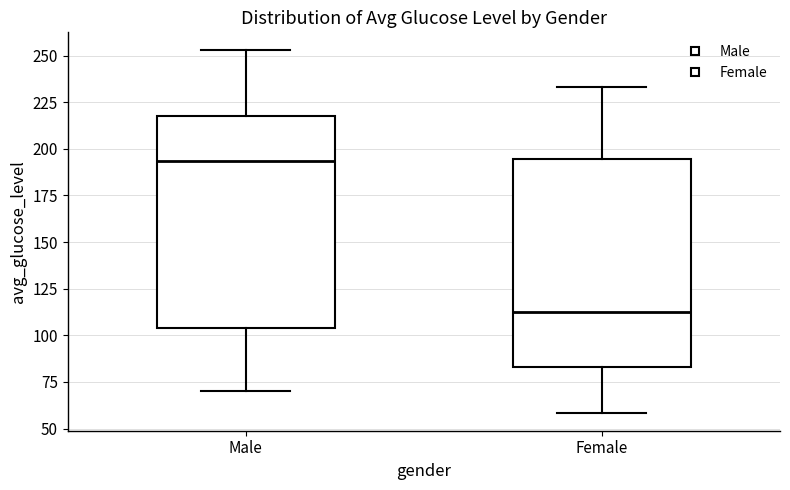

Reading left to right, transcribe this box plot: for each box, give where its median line is, the range the box spans, and where its two whiskers end, as read against the y-axis. The values are not printed on the chart, so give them approximately, as read against the axis.

Male: median 195, box 105 to 220, whiskers 70 to 255
Female: median 110, box 85 to 195, whiskers 60 to 235